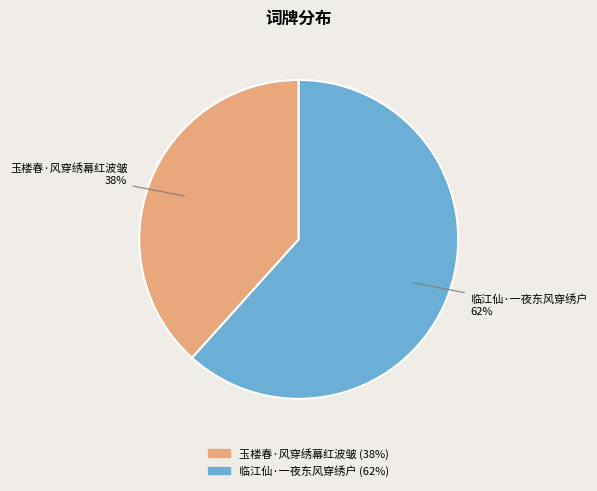

Rank the categories by value from lowest to highest.

玉楼春·风穿绣幕红波皱, 临江仙·一夜东风穿绣户